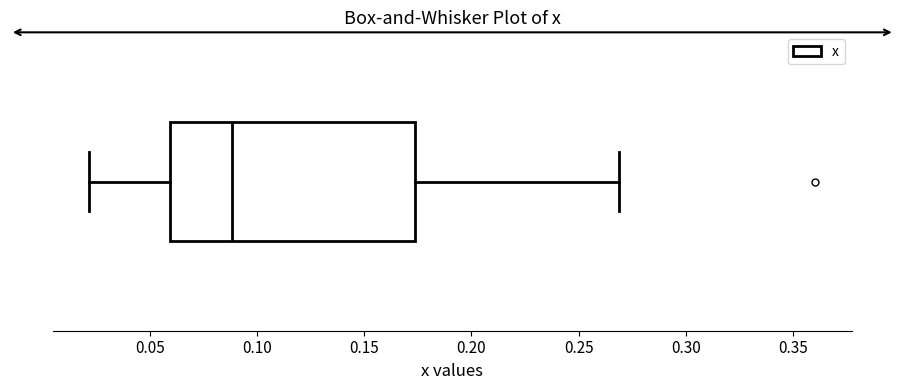

Read this box plot against the x-axis: the position of the median line, the range covered by the box, and the ends of both whiskers. The values are not printed on the chart, so give them approximately, as read against the axis.

median 0.090, box 0.060 to 0.175, whiskers 0.020 to 0.270